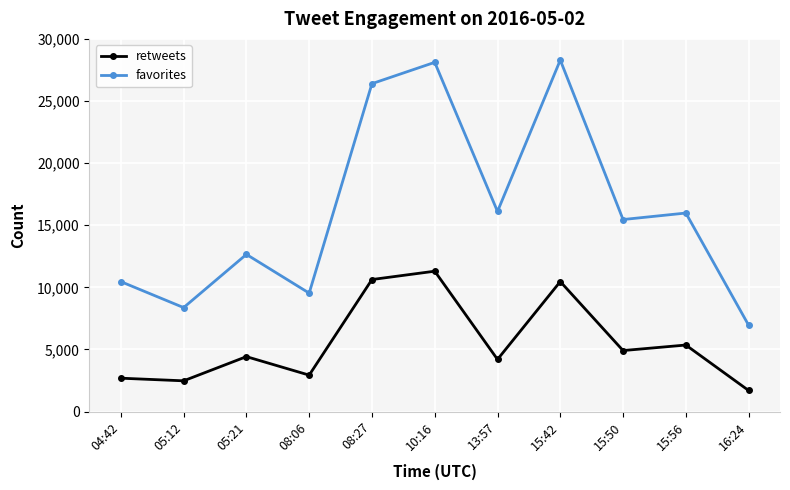

Reading left to right, what are all the values shown in this chart?

retweets: 2686	2474	4421	2933	10628	11299	4197	10463	4910	5355	1696
favorites: 10459	8369	12653	9533	26396	28112	16107	28295	15458	15980	6951